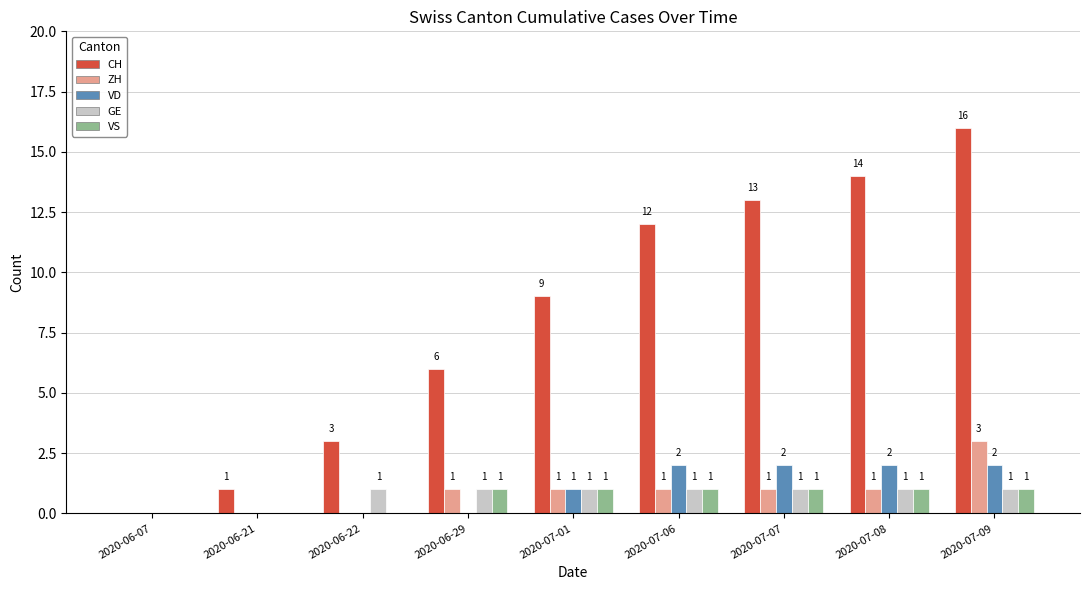

Where is CH nearest to the value 8?

2020-07-01